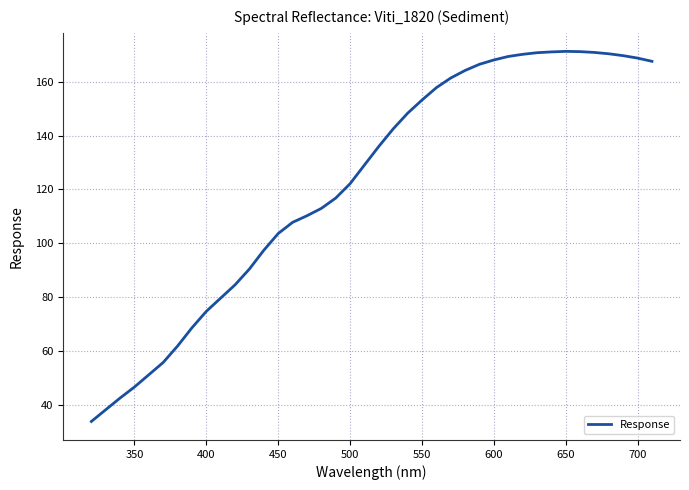

What is the difference between the maximum and minimum values?

137.6